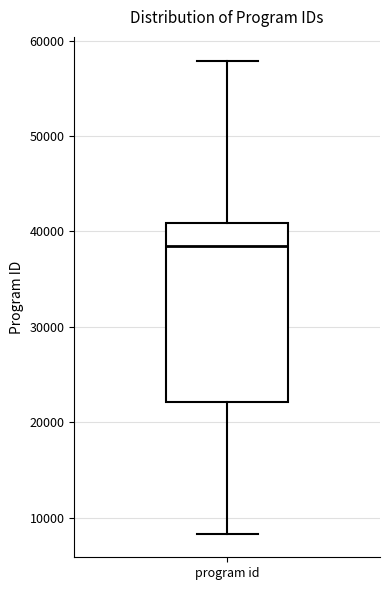

Where does the lower whisker of the box for program id end on the y-axis? The values are not printed on the chart, so give them approximately, as read against the axis.

8000